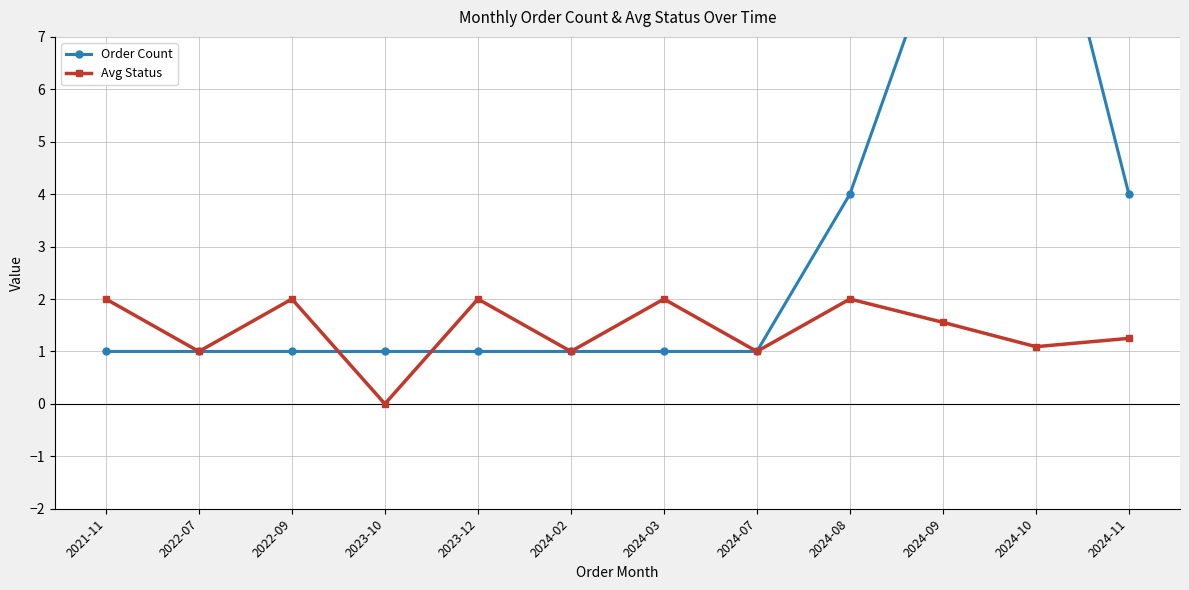

What is the label of the 3rd point from the right?

2024-09